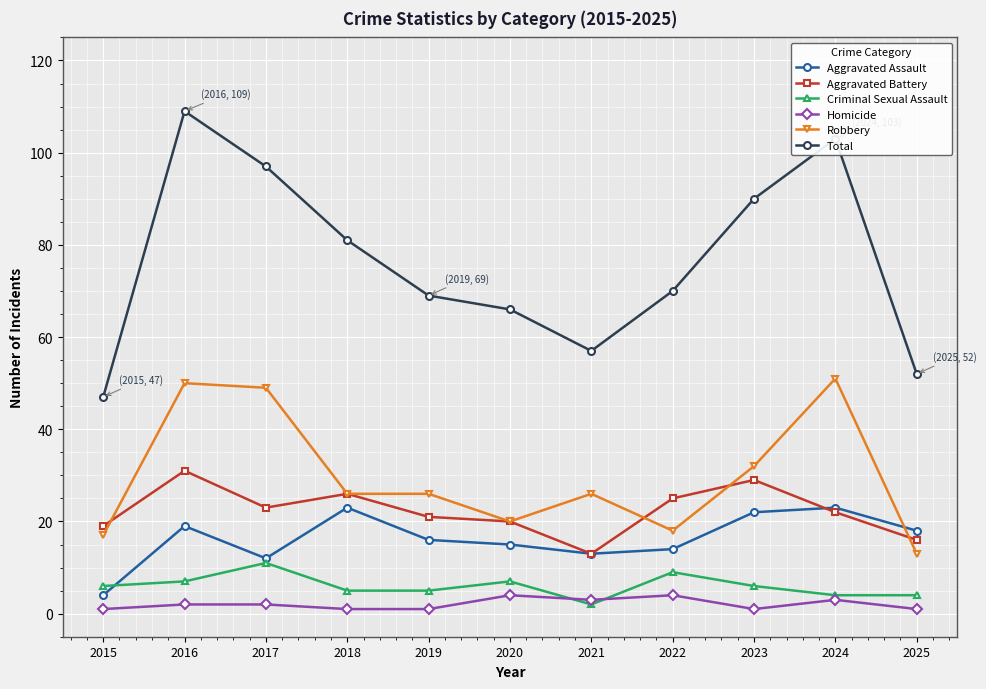

What is the difference between the maximum and second lowest values in the Aggravated Assault series?

11